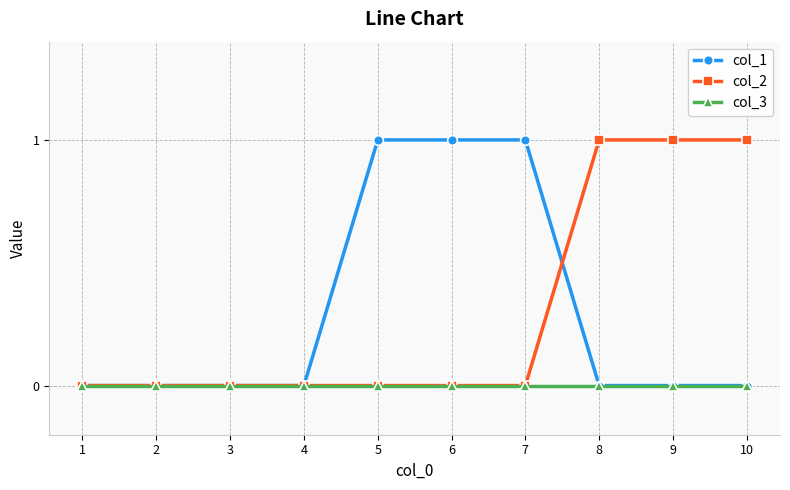

The col_3 series shows 0 at 3. True or false?

True